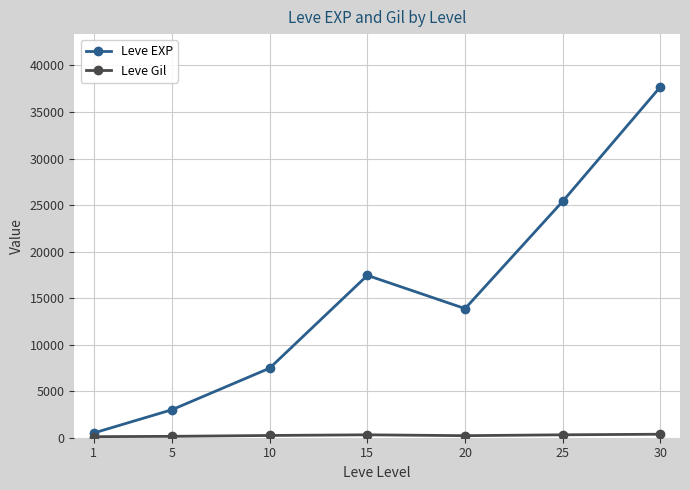

Rank the categories by Leve EXP value from lowest to highest.

1, 5, 10, 20, 15, 25, 30